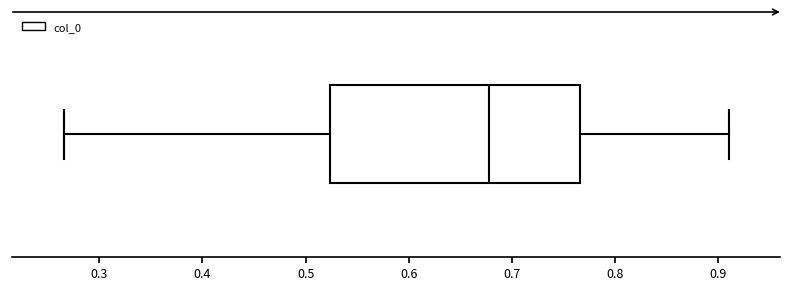

Read this box plot against the x-axis: the position of the median line, the range covered by the box, and the ends of both whiskers. The values are not printed on the chart, so give them approximately, as read against the axis.

median 0.68, box 0.52 to 0.77, whiskers 0.27 to 0.91